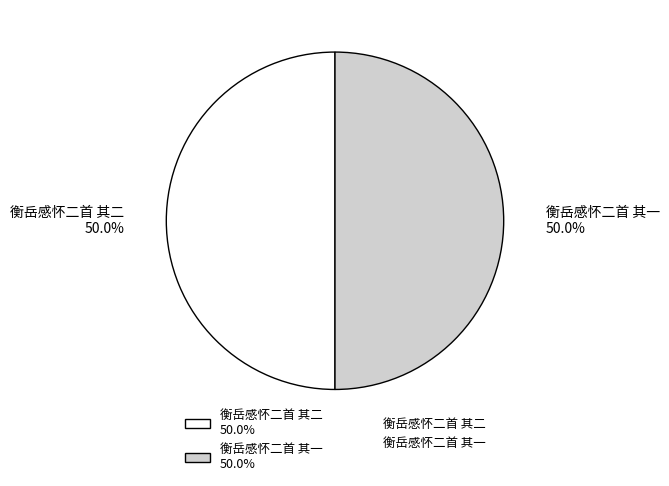

To the nearest percent, what portion does 衡岳感怀二首 其二 represent?

50%